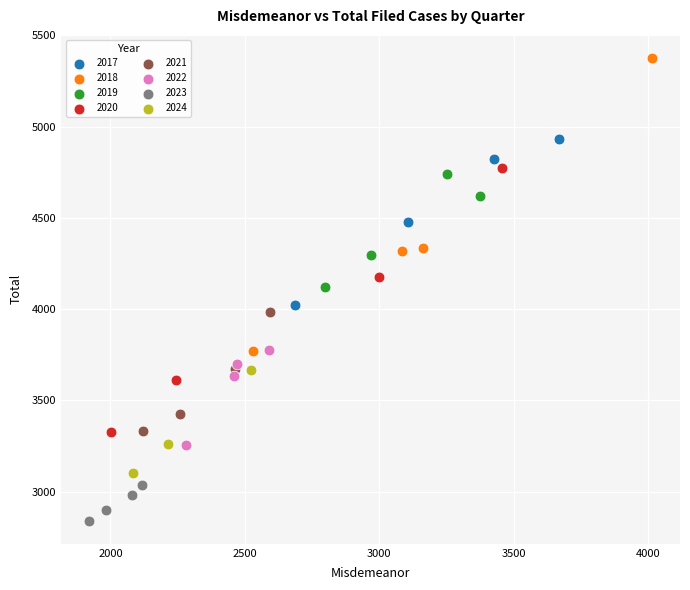

Which series has the largest Y range (max minus min)?

2018